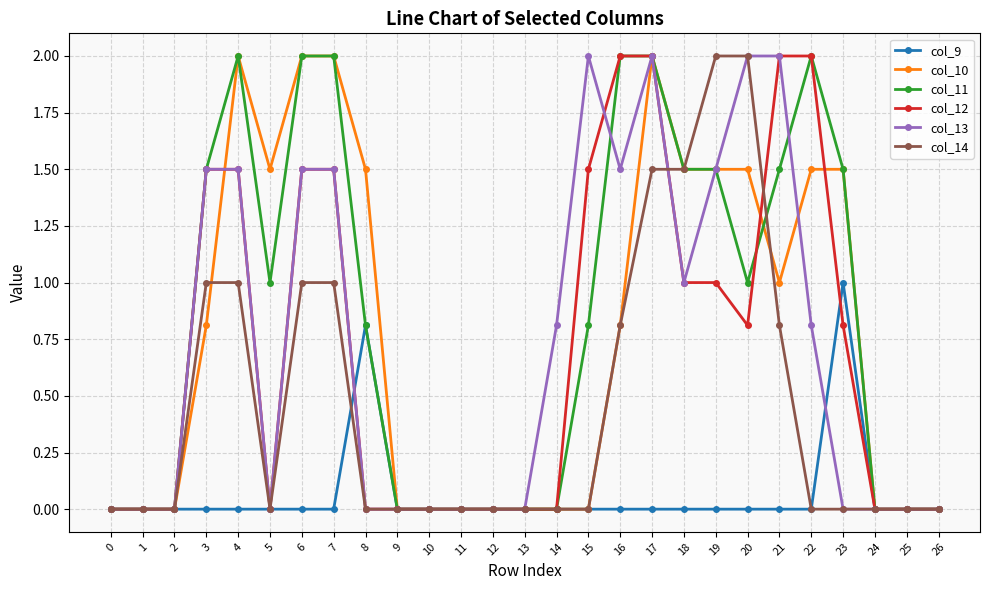

Does the chart display data point markers on the line(s)?

Yes